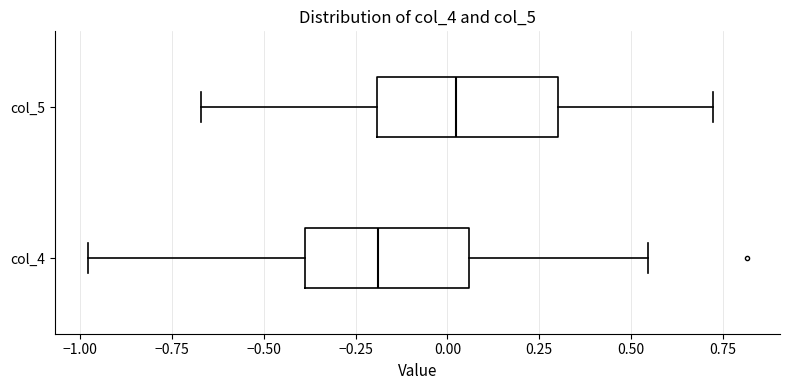

Reading bottom to top, transcribe this box plot: for each box, give where its median line is, the range the box spans, and where its two whiskers end, as read against the x-axis. The values are not printed on the chart, so give them approximately, as read against the axis.

col_4: median -0.20, box -0.40 to 0.05, whiskers -1.00 to 0.55
col_5: median 0.00, box -0.20 to 0.30, whiskers -0.65 to 0.70